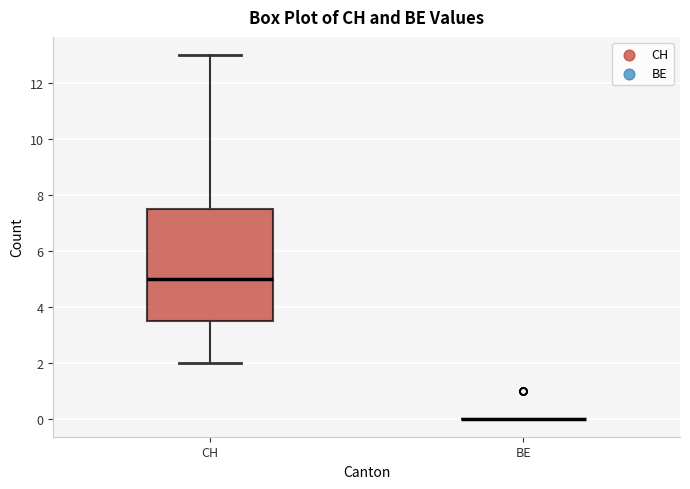

Which box is the tallest, from its lower edge to its upper edge?

CH